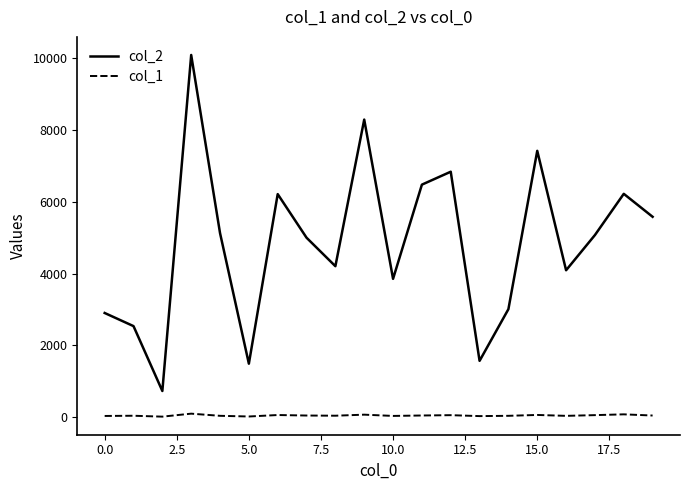

True or false: col_1 and col_2 intersect in this chart.

False